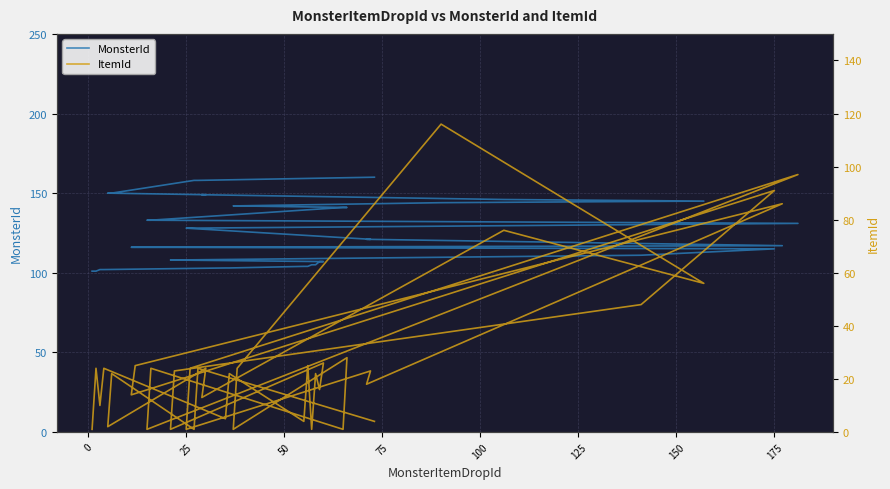

Reading right to left, transcribe all the data shown in this chart.

MonsterId: 160	158	158	150	150	149	149	146	145	144	142	142	141	141	133	133	131	128	128	121	121	117	116	116	115	111	108	108	107	107	105	105	104	104	103	103	102	102	101	101
ItemId: 4	24	1	22	2	24	13	76	56	116	24	1	28	1	24	1	97	24	1	23	18	86	25	14	91	48	23	1	26	16	22	1	25	4	22	5	24	10	24	1